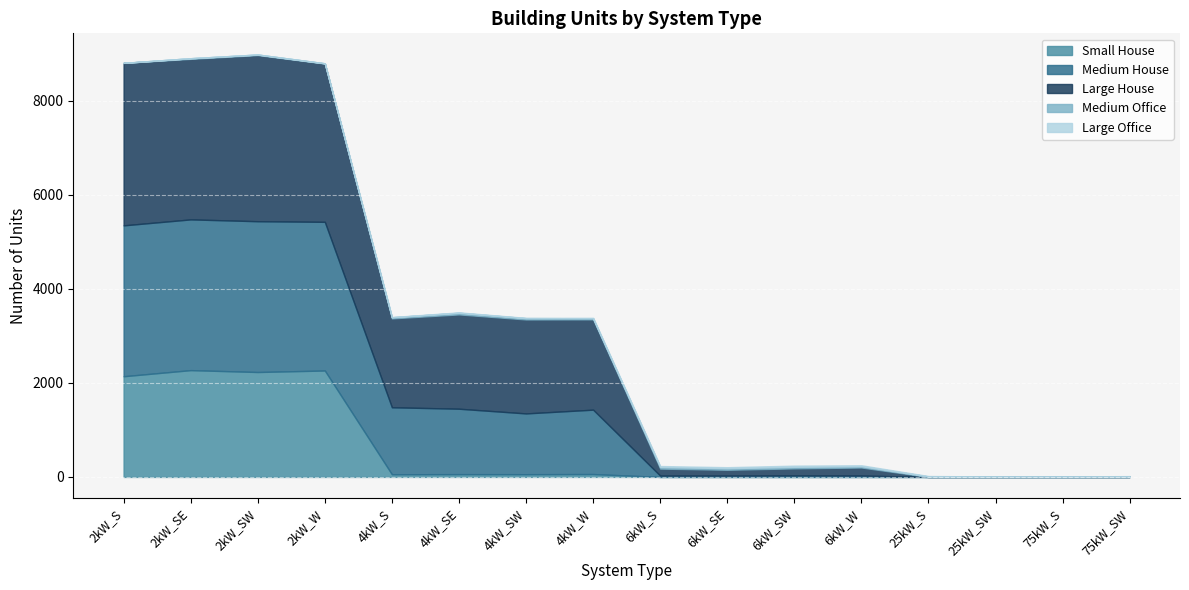

What is the sum of all Small House values?

9145